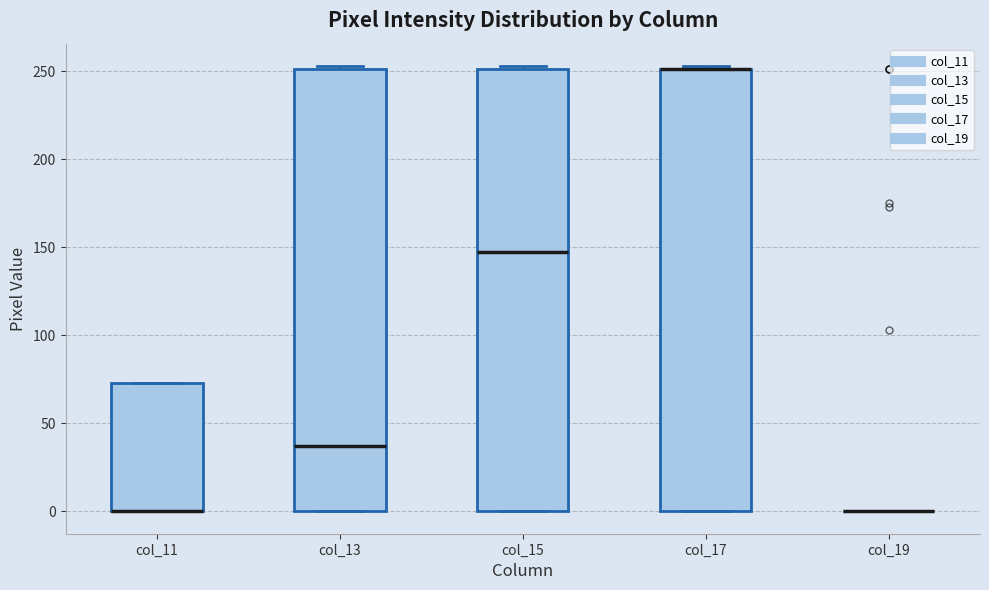

Where is the upper edge of the box for col_11 on the y-axis? The values are not printed on the chart, so give them approximately, as read against the axis.

75